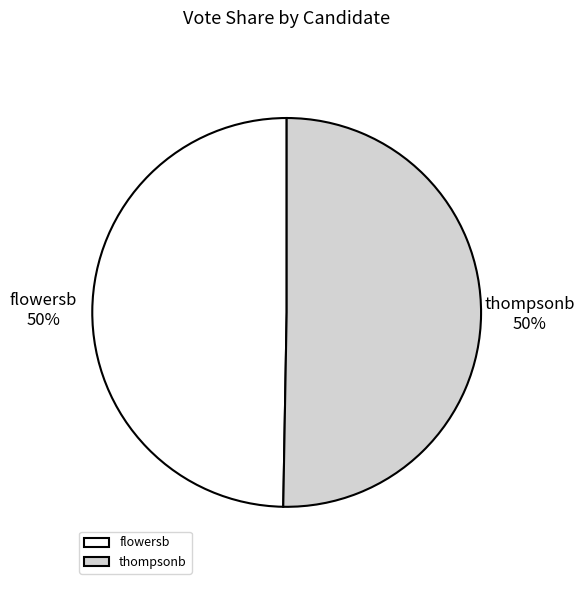

Approximately how many times larger is the value at flowersb compared to thompsonb?

1.0